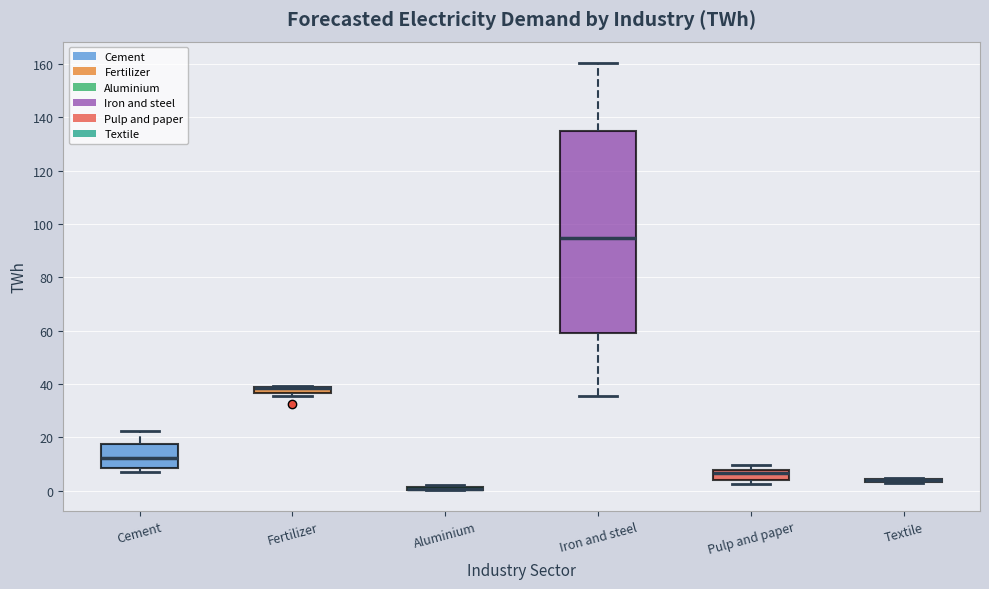

Which box is the tallest, from its lower edge to its upper edge?

Iron and steel